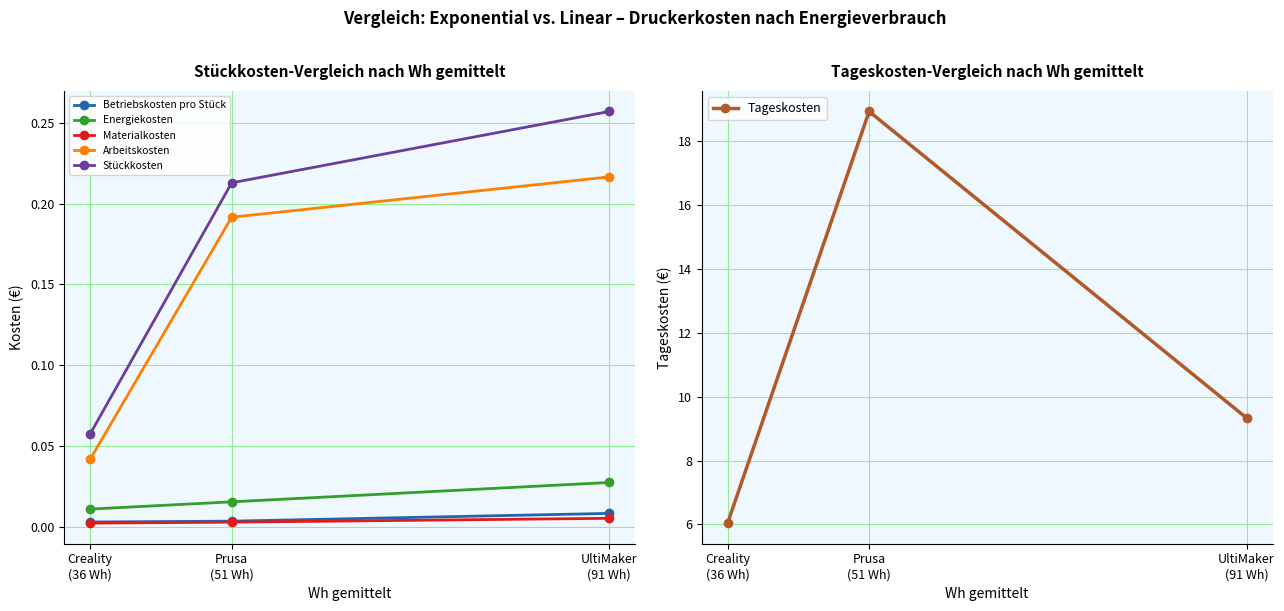

Reading left to right, what are all the values shown in this chart?

Betriebskosten pro Stück: Creality
(36 Wh)=0.0	Prusa
(51 Wh)=0.0	UltiMaker
(91 Wh)=0.0
Energiekosten: Creality
(36 Wh)=0.0	Prusa
(51 Wh)=0.0	UltiMaker
(91 Wh)=0.0
Materialkosten: Creality
(36 Wh)=0.0	Prusa
(51 Wh)=0.0	UltiMaker
(91 Wh)=0.0
Arbeitskosten: Creality
(36 Wh)=0.0	Prusa
(51 Wh)=0.2	UltiMaker
(91 Wh)=0.2
Stückkosten: Creality
(36 Wh)=0.1	Prusa
(51 Wh)=0.2	UltiMaker
(91 Wh)=0.3
Tageskosten: Creality
(36 Wh)=6.0	Prusa
(51 Wh)=18.9	UltiMaker
(91 Wh)=9.3